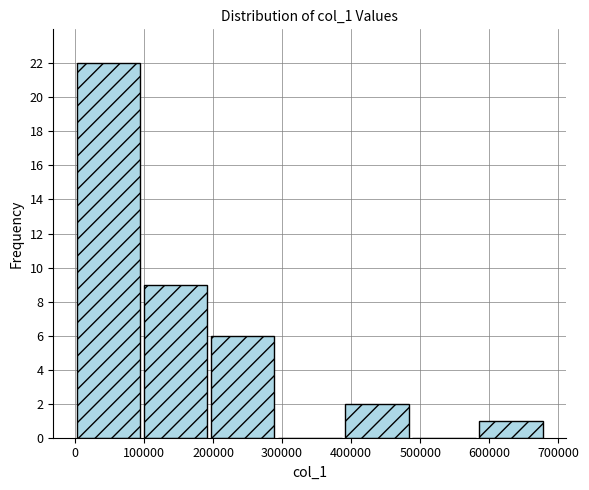

What is the height of the bar covering 0 to 100000 on the x-axis? Neither the bar edges nor the heights are printed on the chart, so give them approximately, as read against the axes.

22